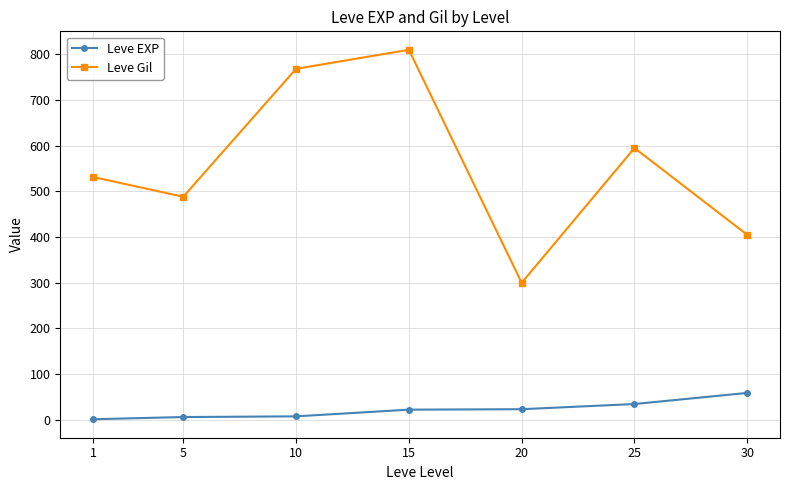

What is the value of the Leve EXP point at the 4th from the left?

22.3